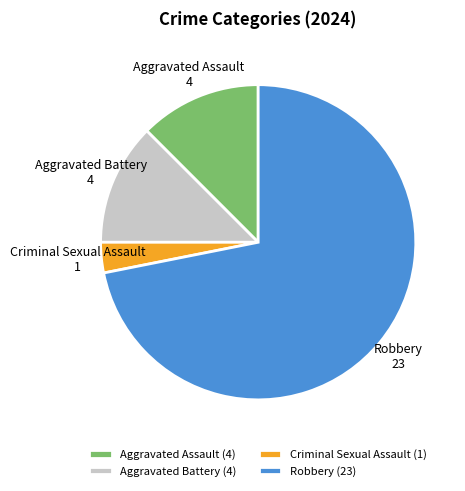

Which has a higher value, Robbery or Aggravated Assault?

Robbery